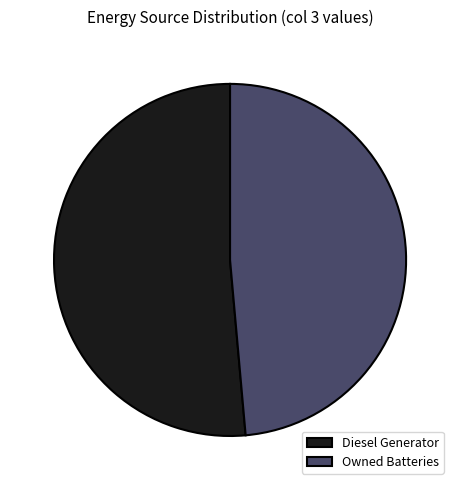

Rank the categories by value from lowest to highest.

Owned Batteries, Diesel Generator